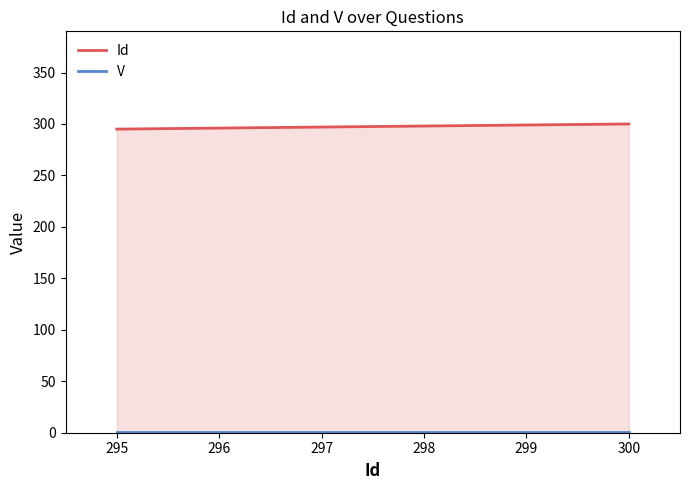

Rank the series by their maximum value, from highest to lowest.

Id, V